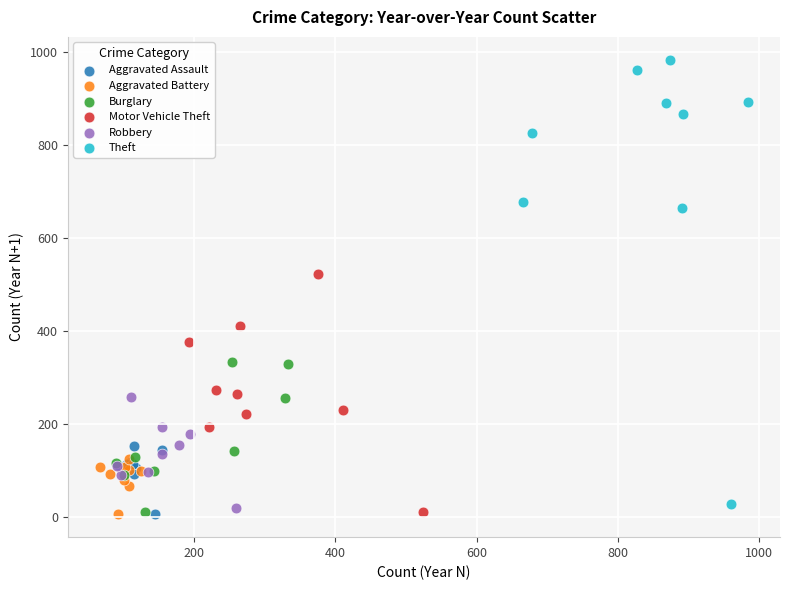

What are all the series names shown in the legend?

Aggravated Assault, Aggravated Battery, Burglary, Motor Vehicle Theft, Robbery, Theft